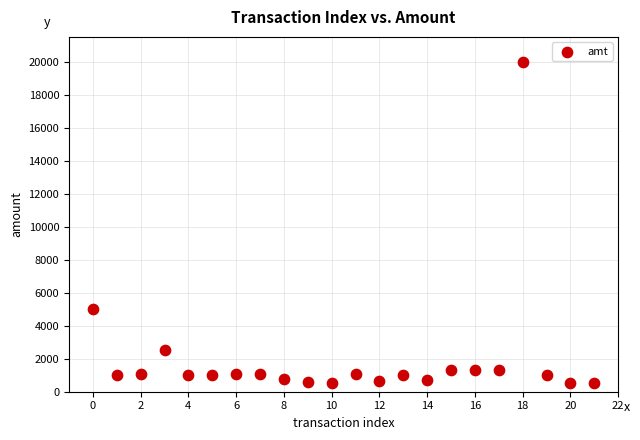

What is the range of Y values (max minus min)?

19500